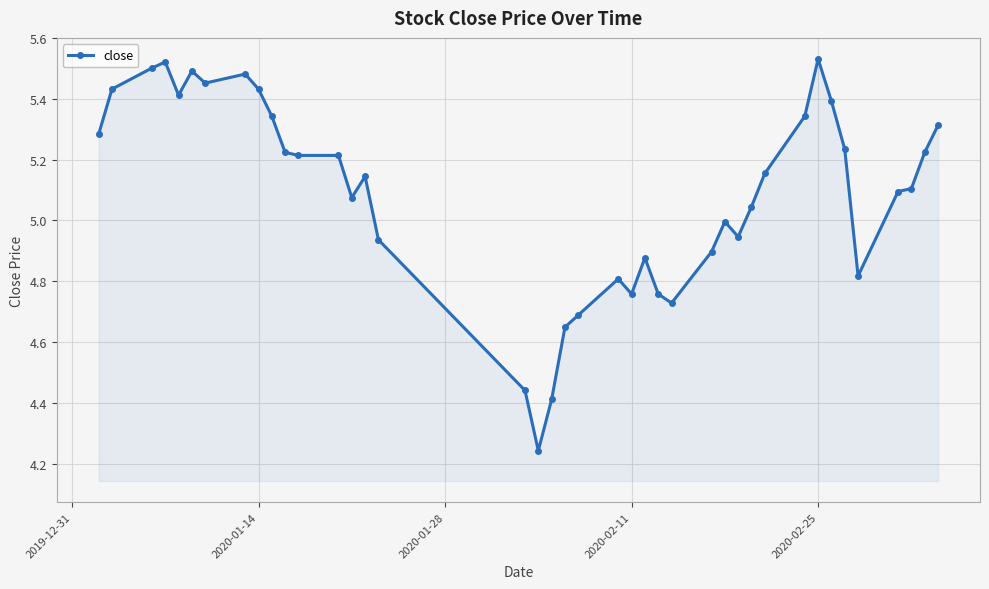

What is the difference between the maximum and minimum values?

1.3